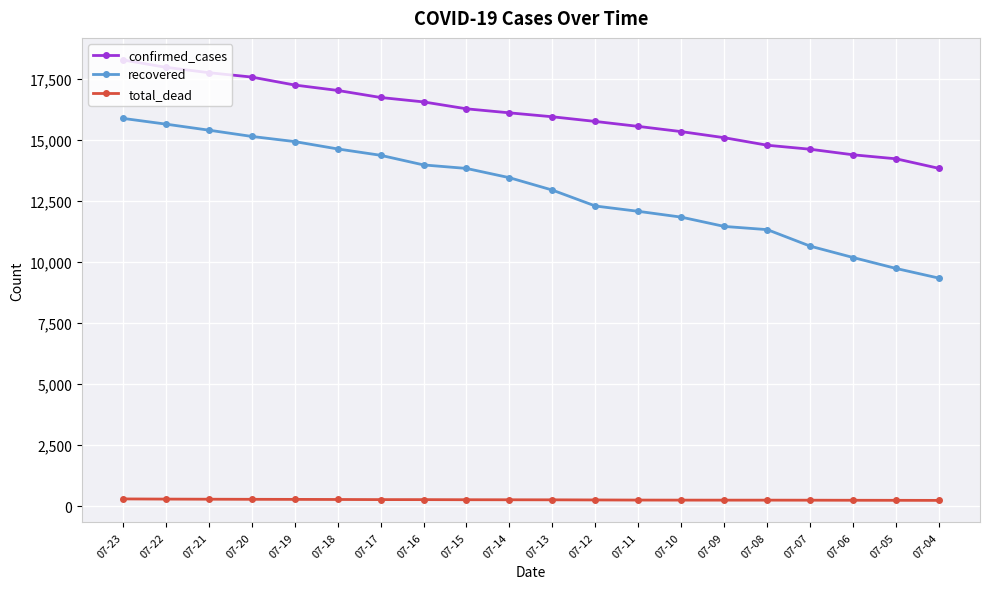

Which series has the largest range (max minus min)?

recovered